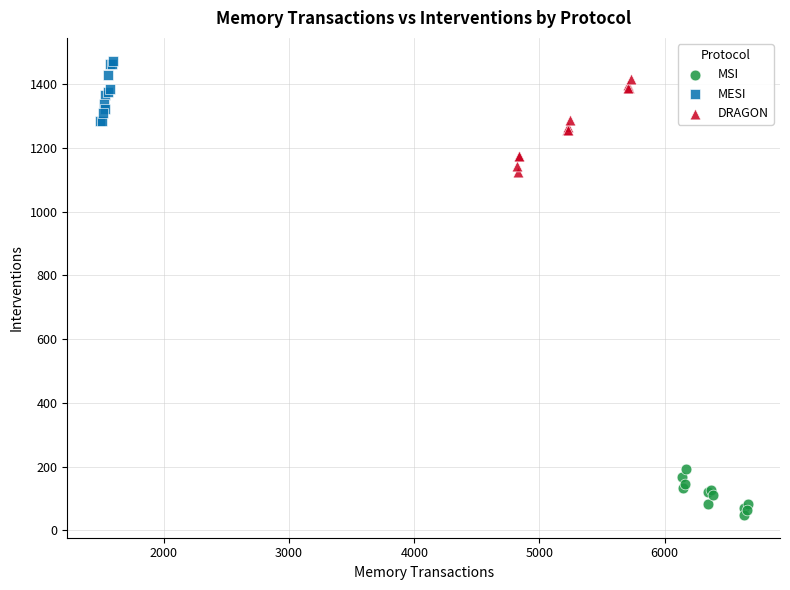

Which series has the largest Y range (max minus min)?

DRAGON